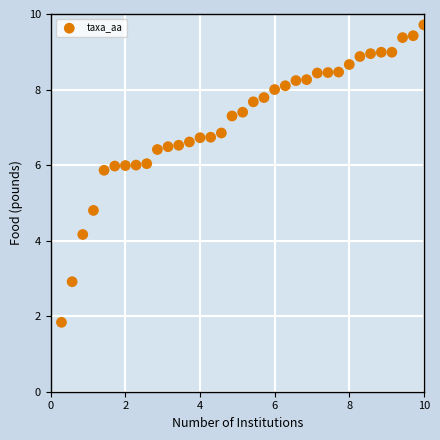

What Y value in the scatter plot is closest to 5?

4.8